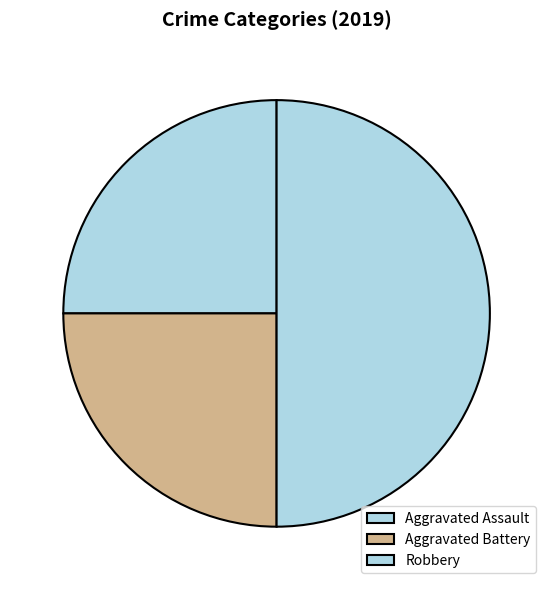

To the nearest percent, what is the difference between the Aggravated Assault and Robbery slice percentages?

25%